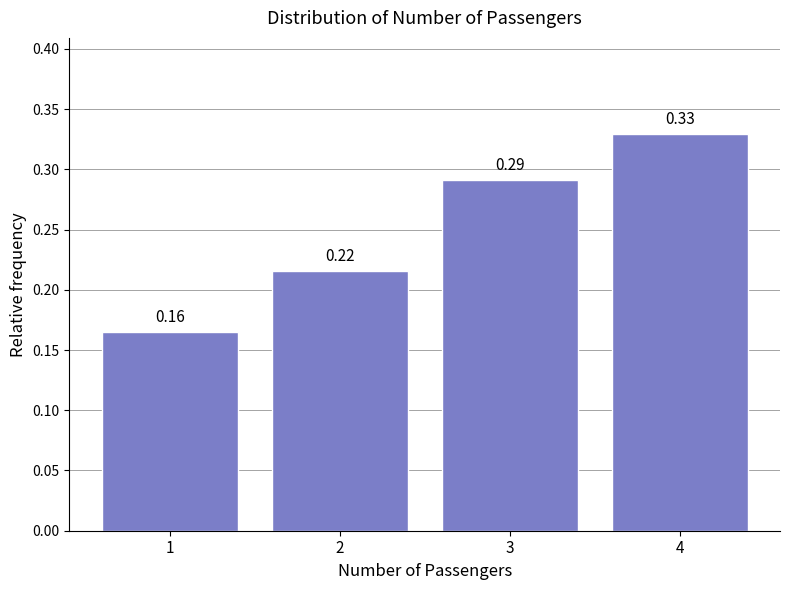

List the labels in order of value, smallest first.

1, 2, 3, 4